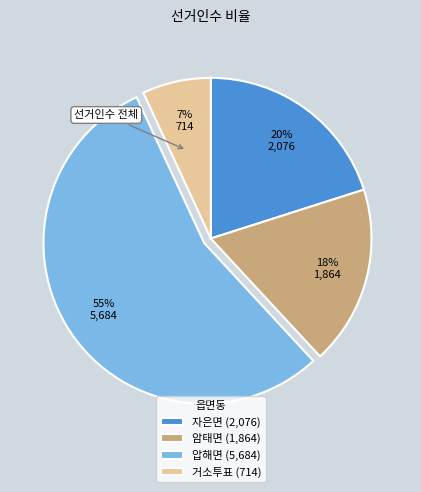

Is it true that 거소투표 is 7% of the pie?

True